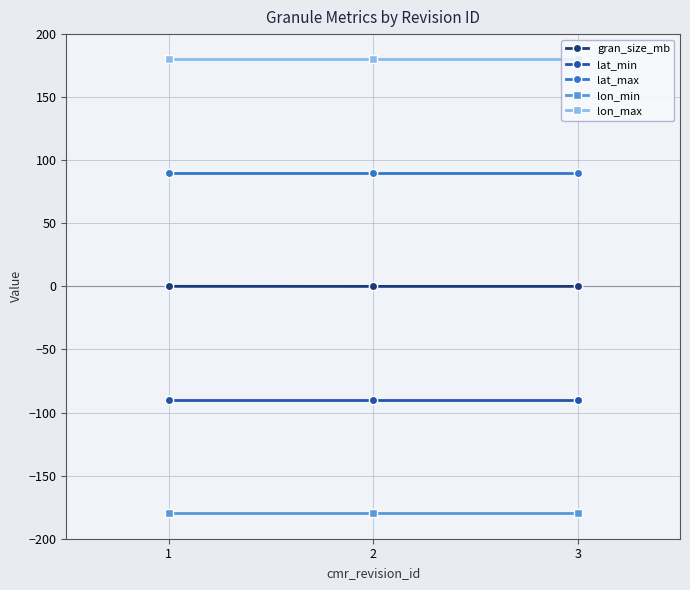

What is the sum of the lon_max values at 2 and 1?

360.0